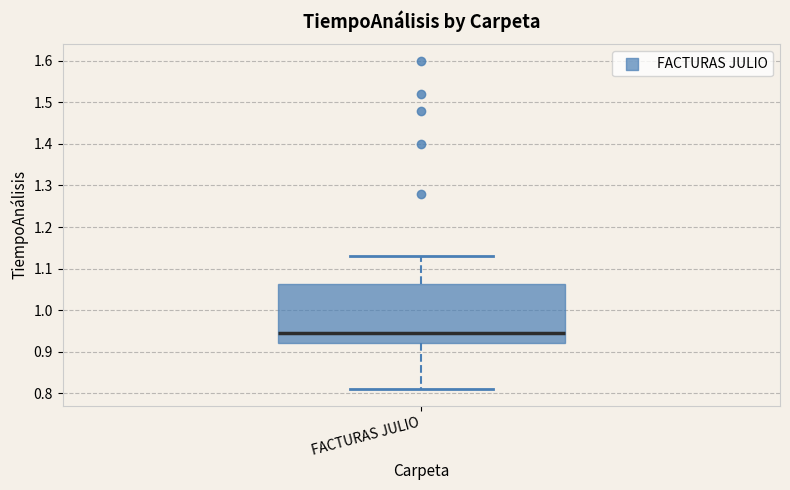

Transcribe this box plot: give where the median line is, the range the box spans, and where the two whiskers end, as read against the y-axis. The values are not printed on the chart, so give them approximately, as read against the axis.

median 0.95, box 0.92 to 1.06, whiskers 0.81 to 1.13